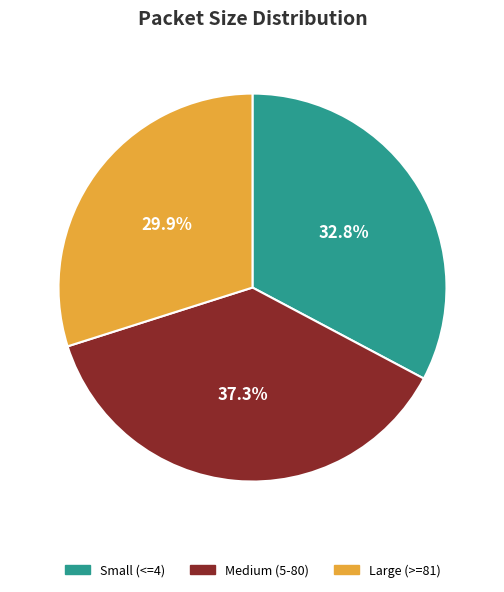

Is there any slice that represents more than half of the pie?

No